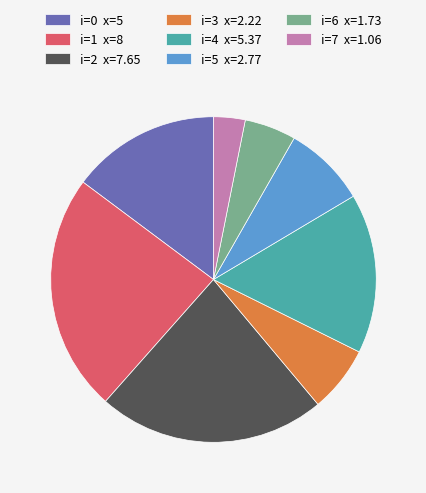

Rank the categories by value from lowest to highest.

i=7 x=1.06, i=6 x=1.73, i=3 x=2.22, i=5 x=2.77, i=0 x=5, i=4 x=5.37, i=2 x=7.65, i=1 x=8